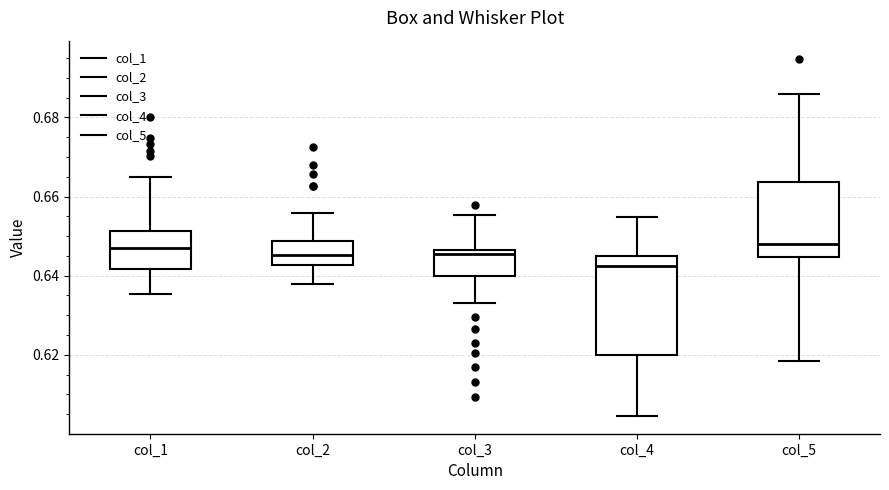

Reading left to right, read every box against the y-axis: the position of its median line, the range the box covers, and the ends of its whiskers. The values are not printed on the chart, so give them approximately, as read against the axis.

col_1: median 0.646, box 0.642 to 0.652, whiskers 0.636 to 0.664
col_2: median 0.646, box 0.642 to 0.648, whiskers 0.638 to 0.656
col_3: median 0.646 (just below the box's upper edge), box 0.640 to 0.646, whiskers 0.634 to 0.656
col_4: median 0.642, box 0.620 to 0.646, whiskers 0.604 to 0.654
col_5: median 0.648, box 0.644 to 0.664, whiskers 0.618 to 0.686